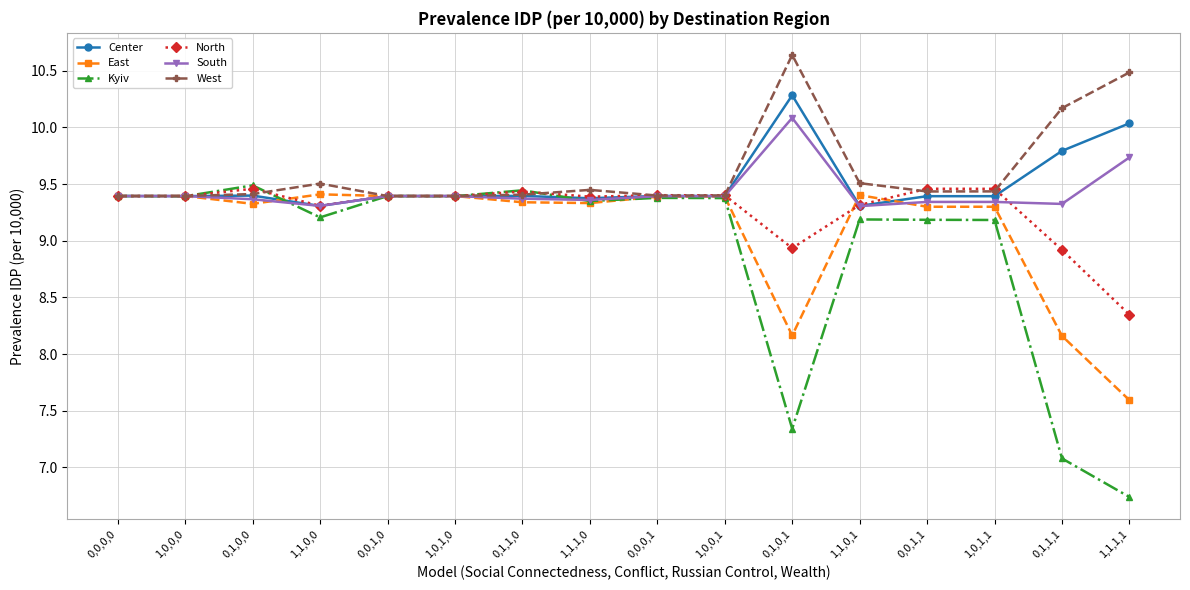

What is the label of the 15th point from the left?

0,1,1,1